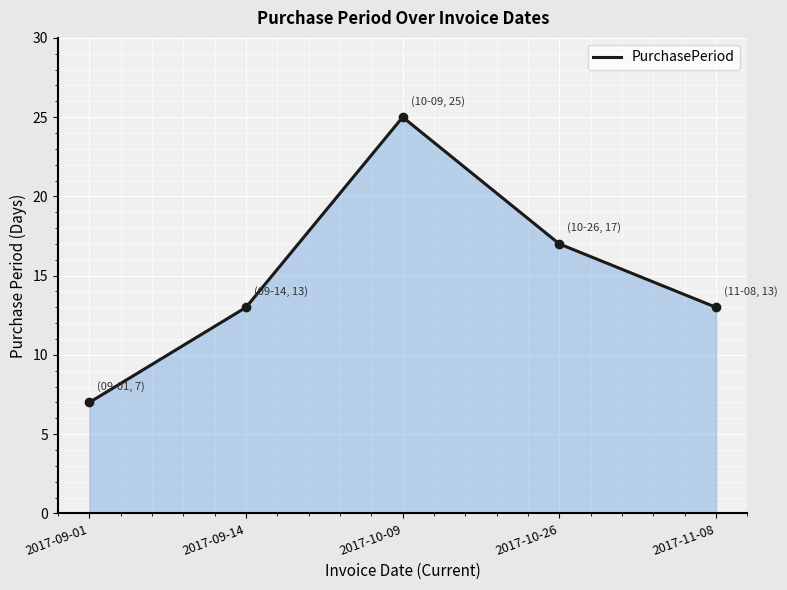

Where is the data nearest to the value 16?

2017-10-26